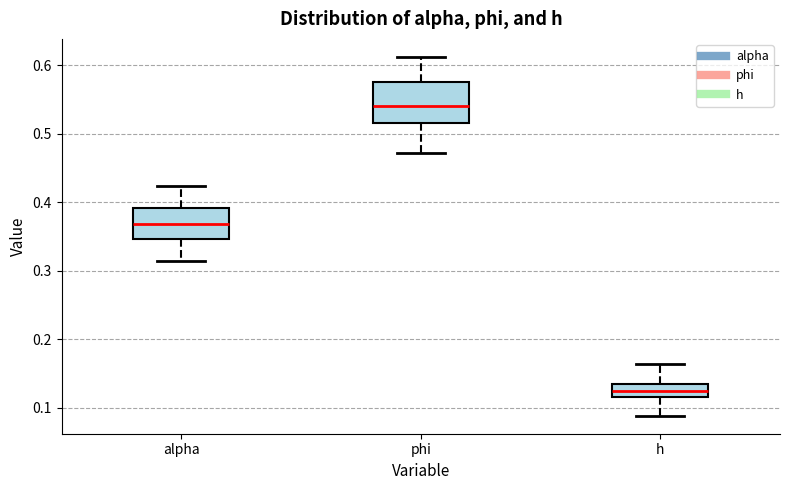

Comparing the boxes themselves (not the whiskers), which one is the tallest?

phi